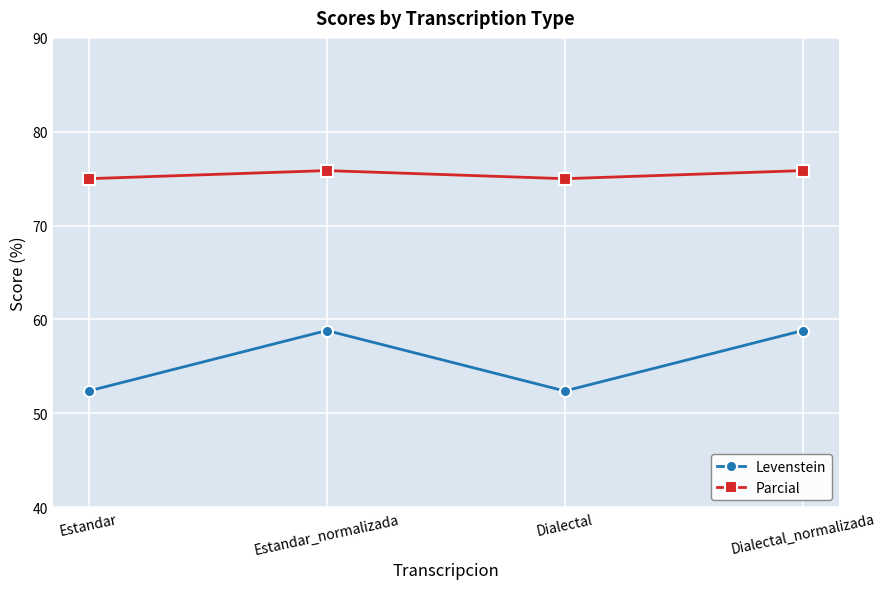

How many lines are shown in the chart?

2